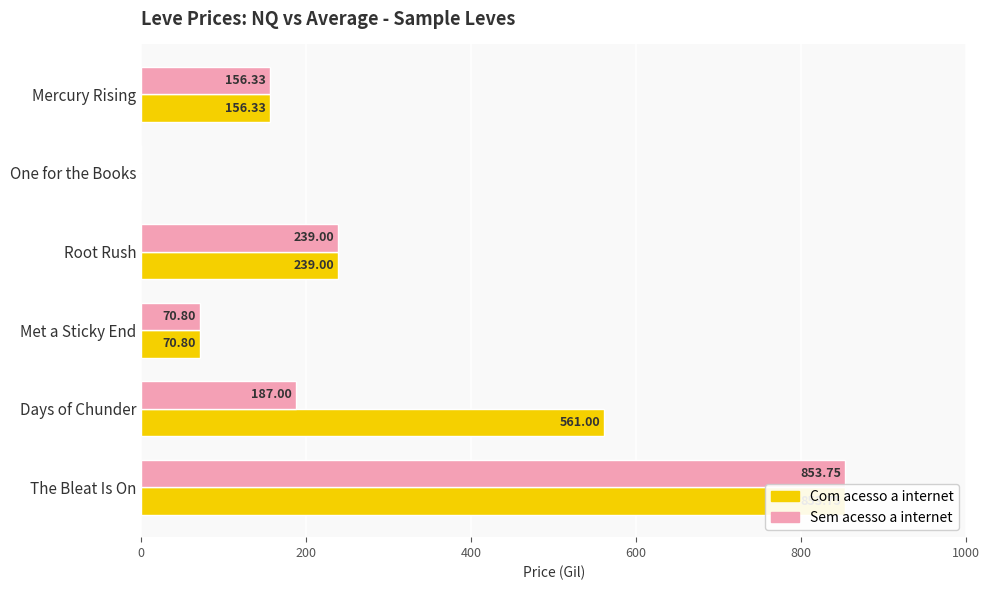

How many data points in Com acesso a internet are above 239?

2